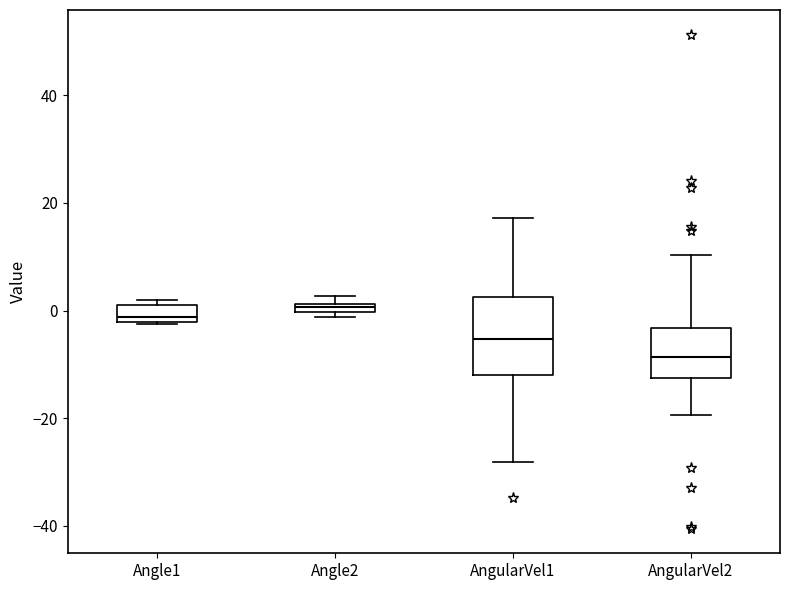

Which box is the tallest, from its lower edge to its upper edge?

AngularVel1